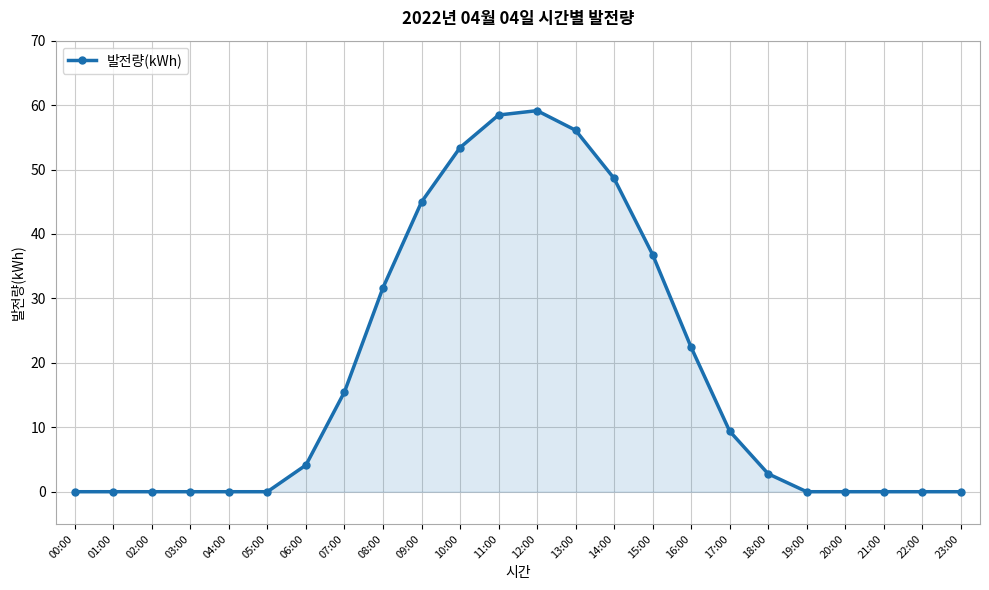

What is the approximate value at 12:00?

59.1